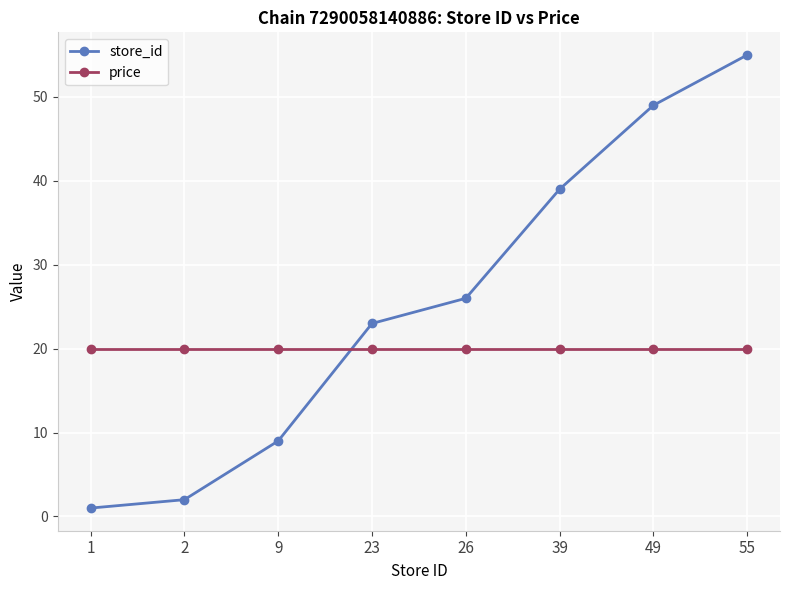

True or false: store_id has a value of 9 at 9.

True